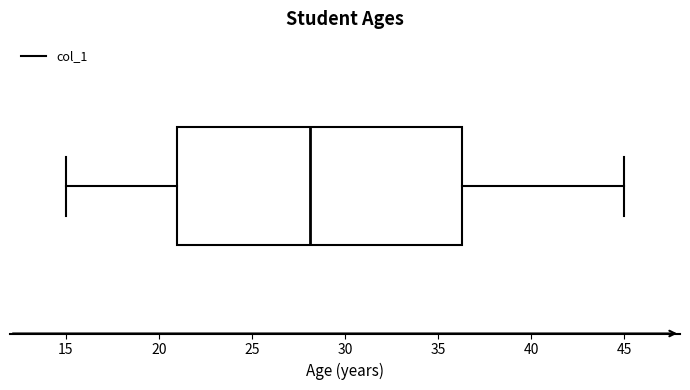

Read this box plot against the x-axis: the position of the median line, the range covered by the box, and the ends of both whiskers. The values are not printed on the chart, so give them approximately, as read against the axis.

median 28.0, box 21.0 to 36.5, whiskers 15.0 to 45.0